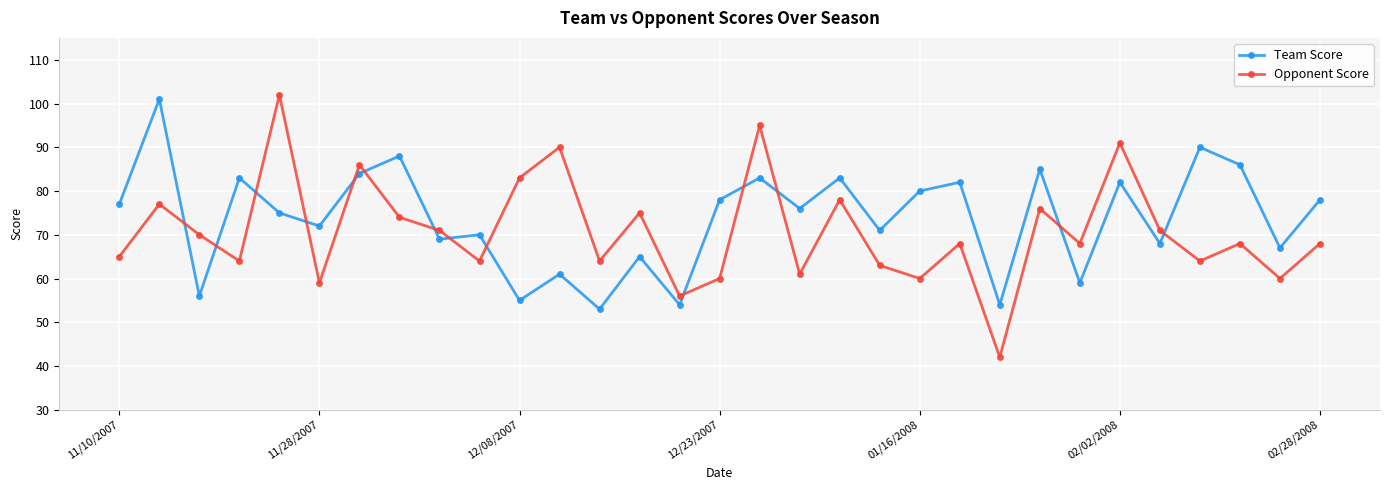

What are all the series names shown in the legend?

Team Score, Opponent Score